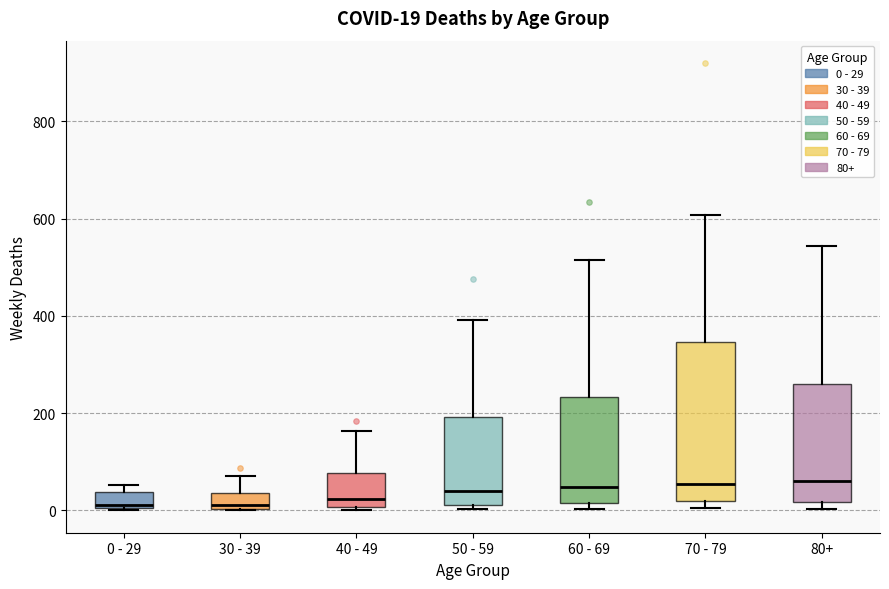

Comparing the boxes themselves (not the whiskers), which one is the tallest?

70 - 79